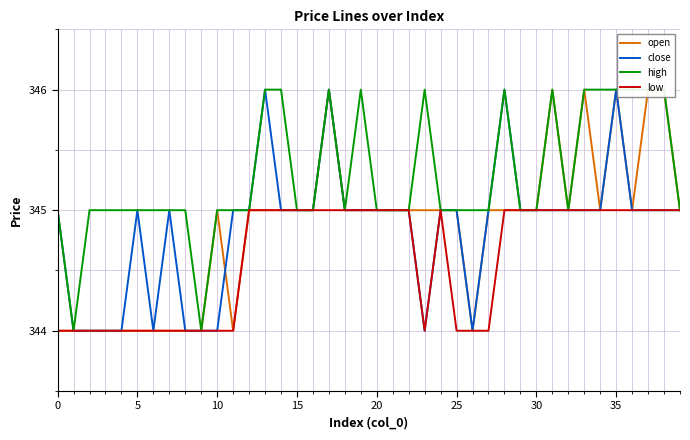

What is the sum of the high values at 27 and 14?

691